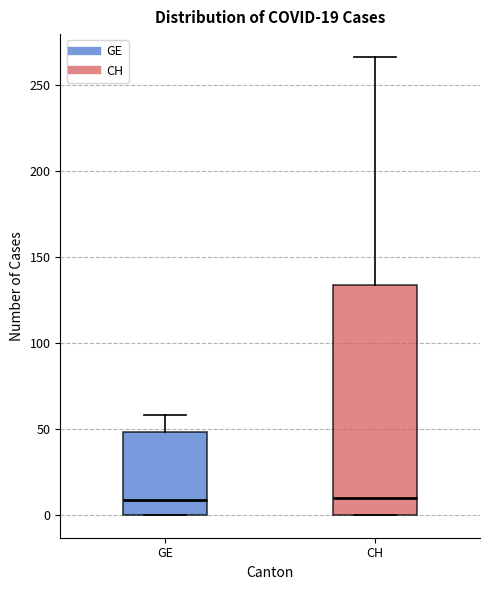

Which box is the tallest, from its lower edge to its upper edge?

CH